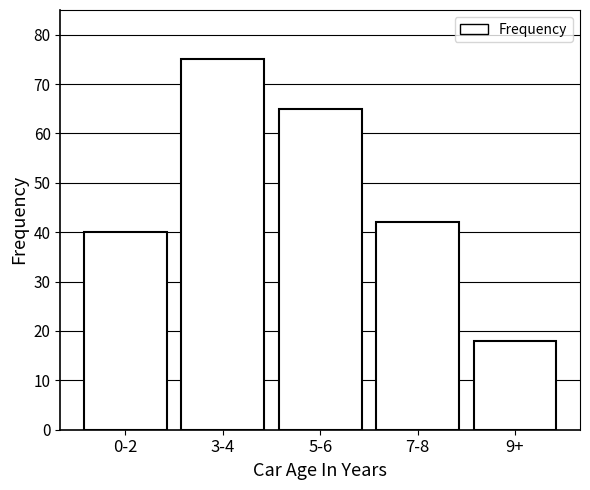

Reading right to left, transcribe all the data shown in this chart.

18	42	65	75	40